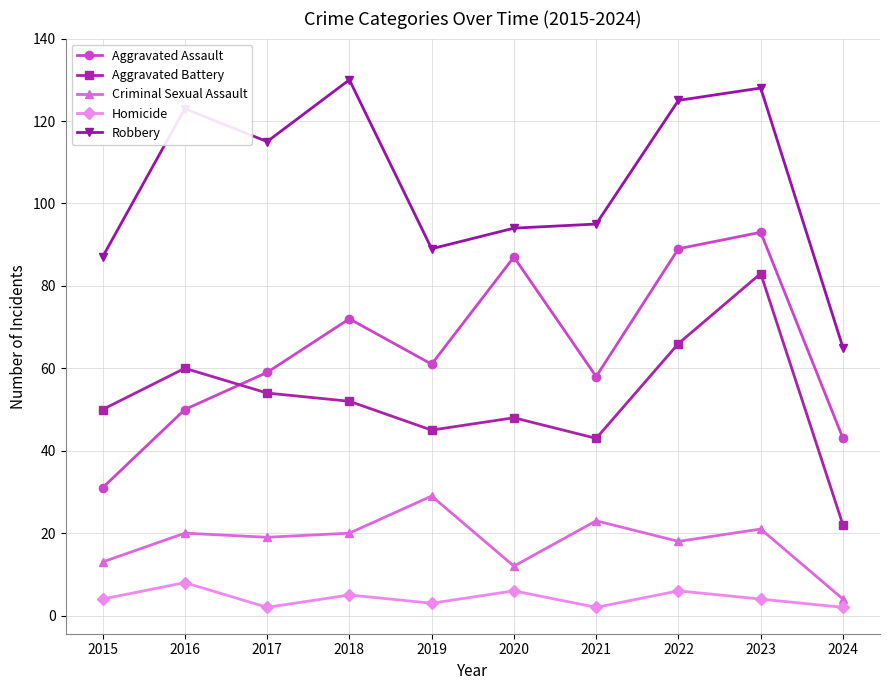

Where is the first local minimum for Aggravated Assault?

2019